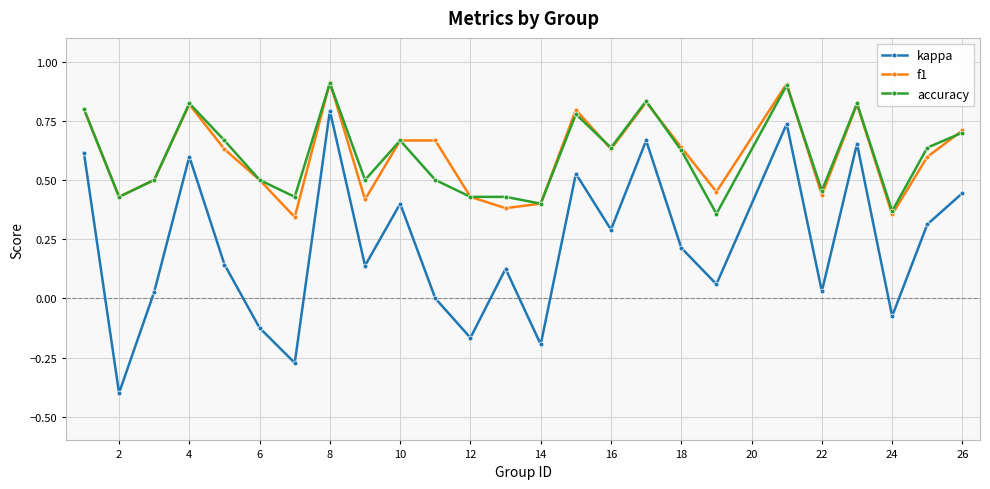

True or false: f1 has more than 1 points higher than both neighbors.

True